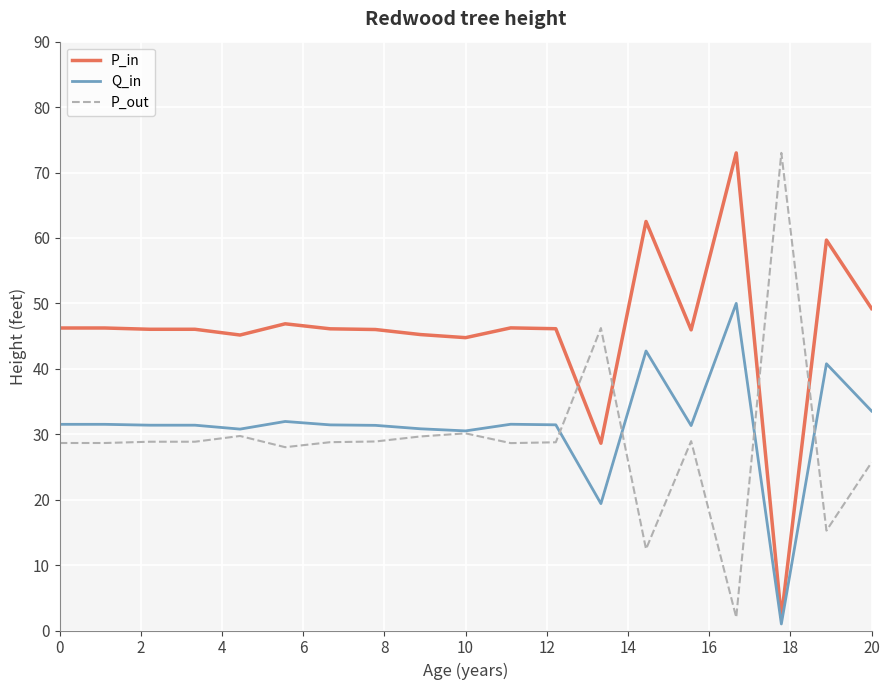

Which series has the largest total across all categories?

P_in